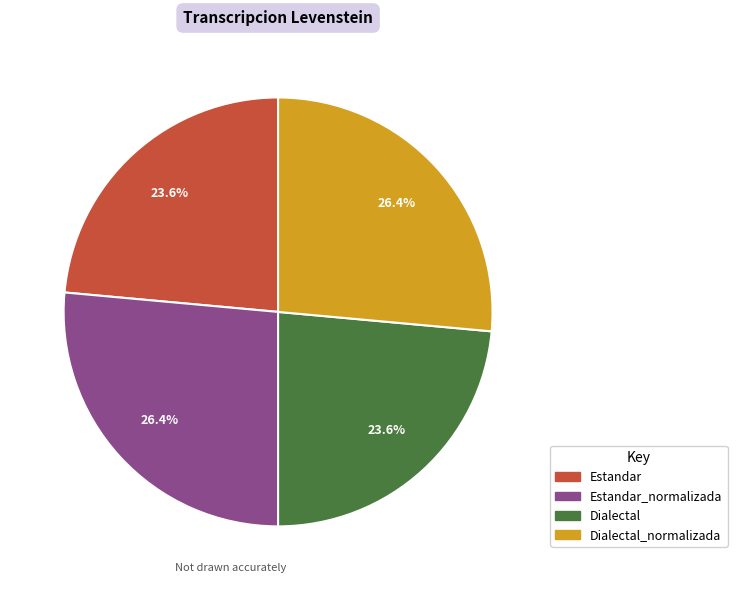

How many segments does this pie chart have?

4